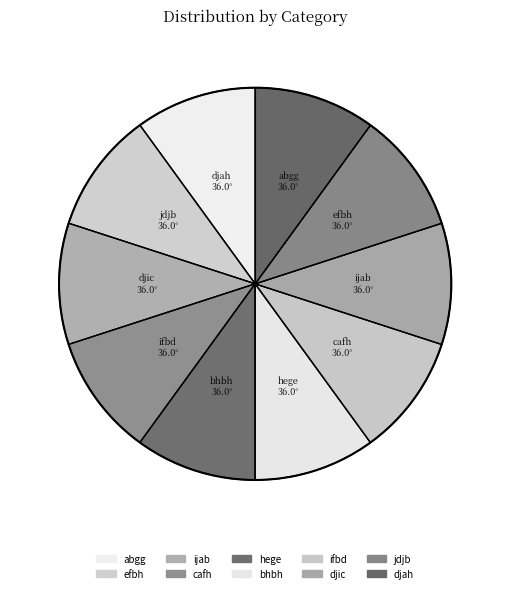

To the nearest percent, what percentage of the pie is ifbd?

10%